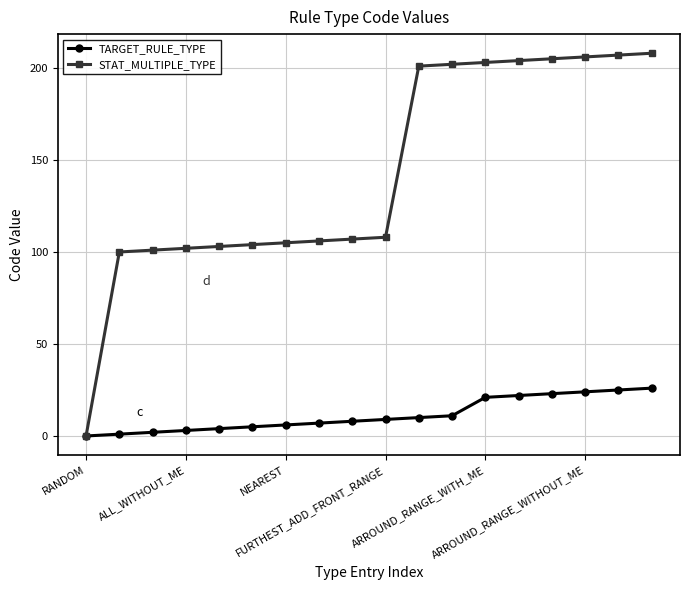

What is the highest value of the STAT_MULTIPLE_TYPE series?

208